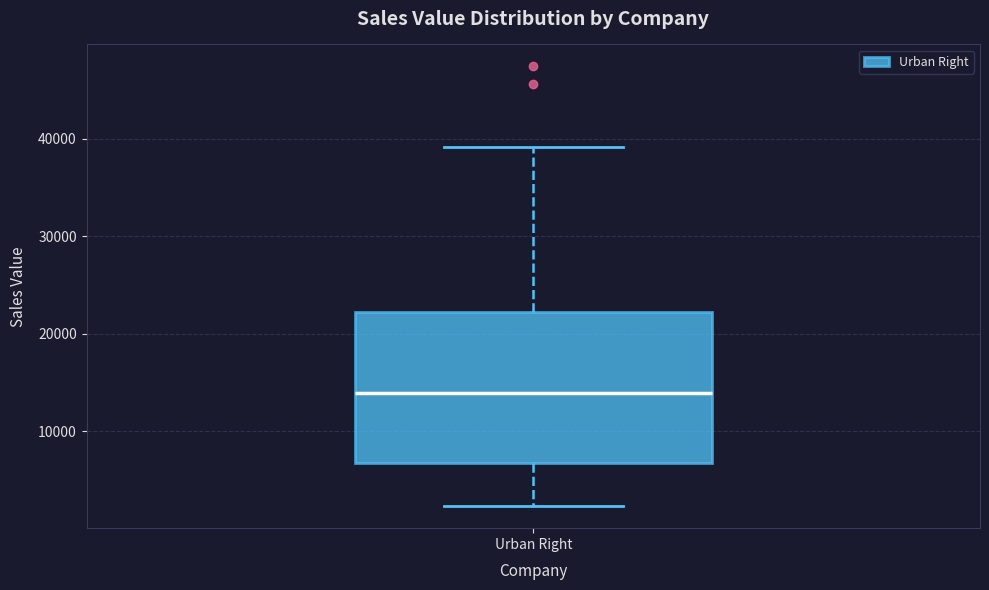

Transcribe this box plot: give where the median line is, the range the box spans, and where the two whiskers end, as read against the y-axis. The values are not printed on the chart, so give them approximately, as read against the axis.

median 14000, box 7000 to 22000, whiskers 2000 to 39000